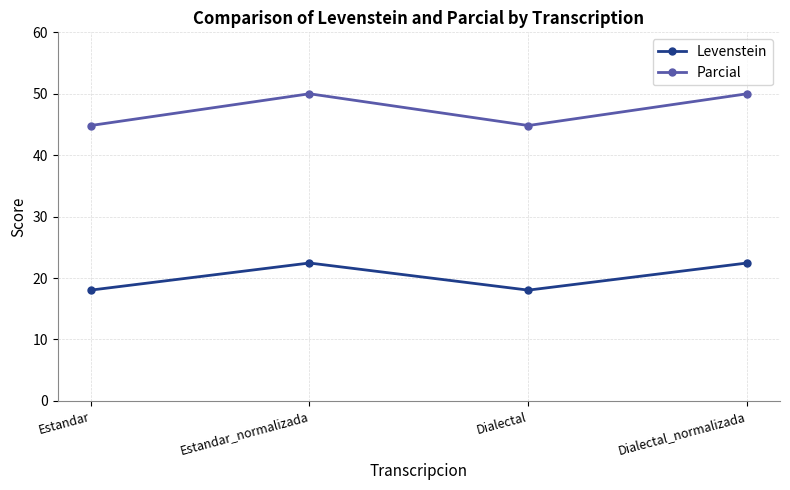

What is the average value of the Parcial series?

47.4